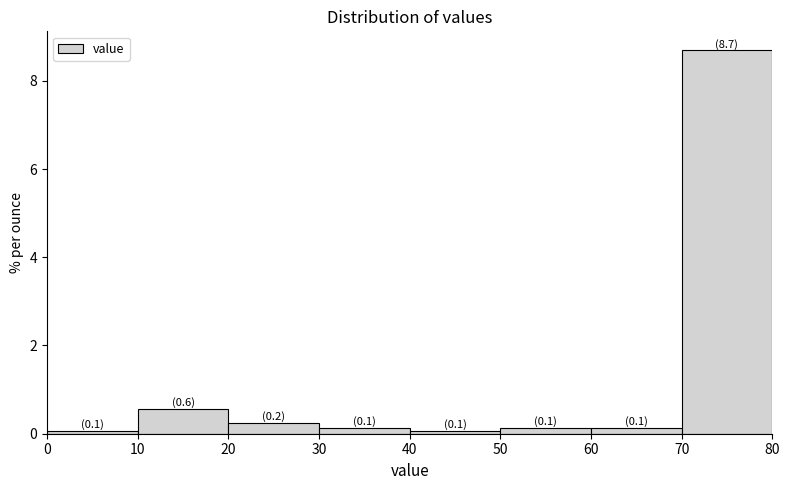

Which range on the x-axis has the tallest bar?

70 to 80